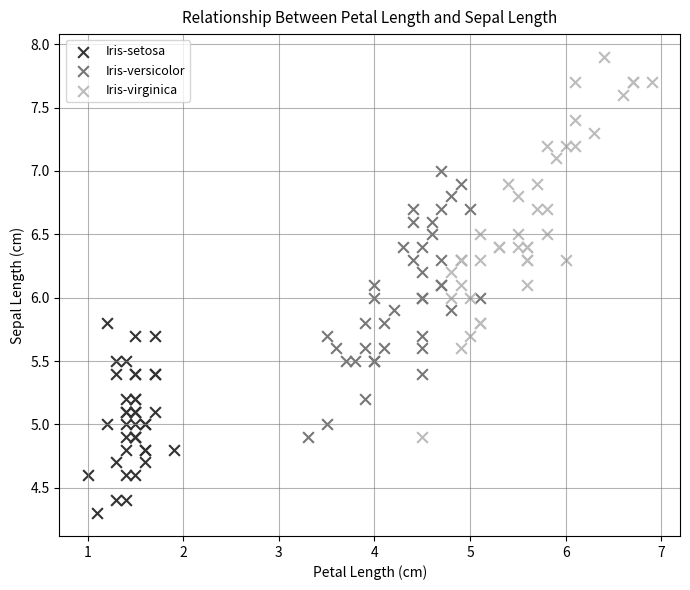

Which series contains the lowest Y value?

Iris-setosa